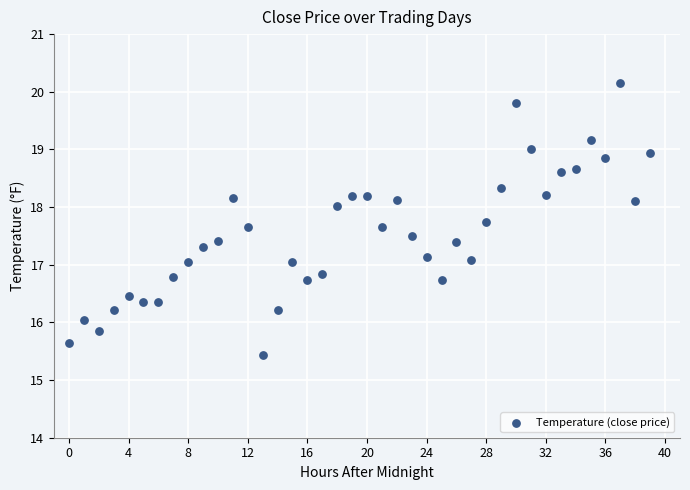

What is the range of Y values (max minus min)?

4.7